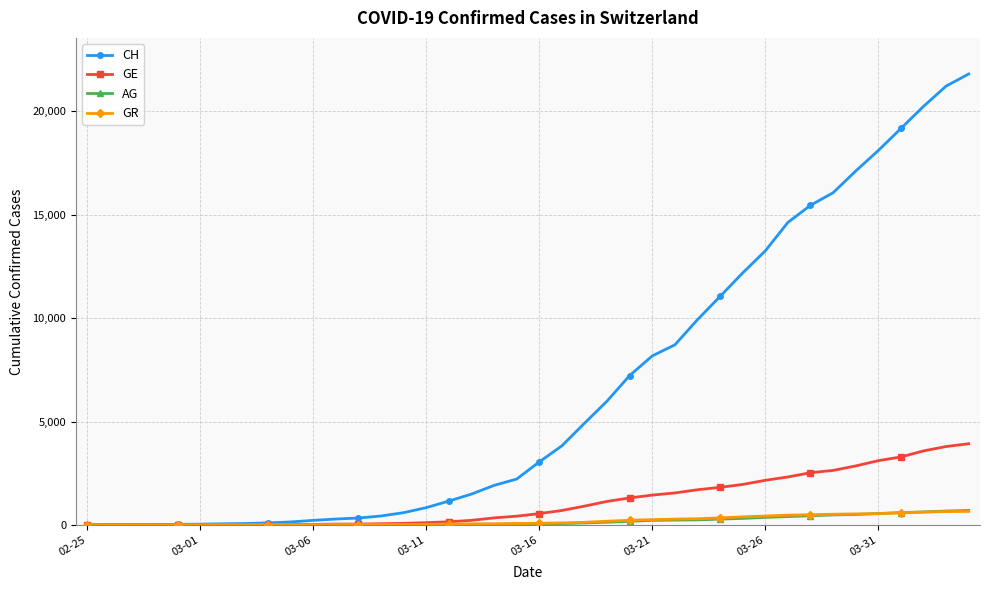

Does the chart have visible grid lines?

Yes